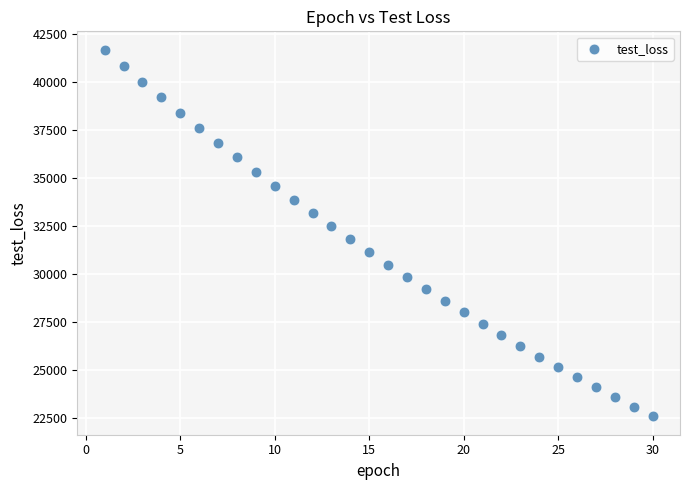

What is the range of Y values (max minus min)?

19112.9